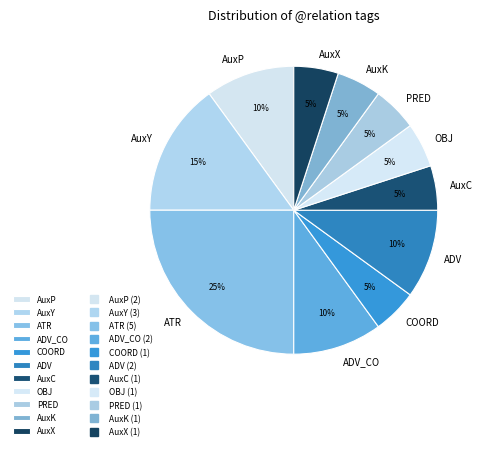

To the nearest percent, what percentage of the pie is AuxP?

10%